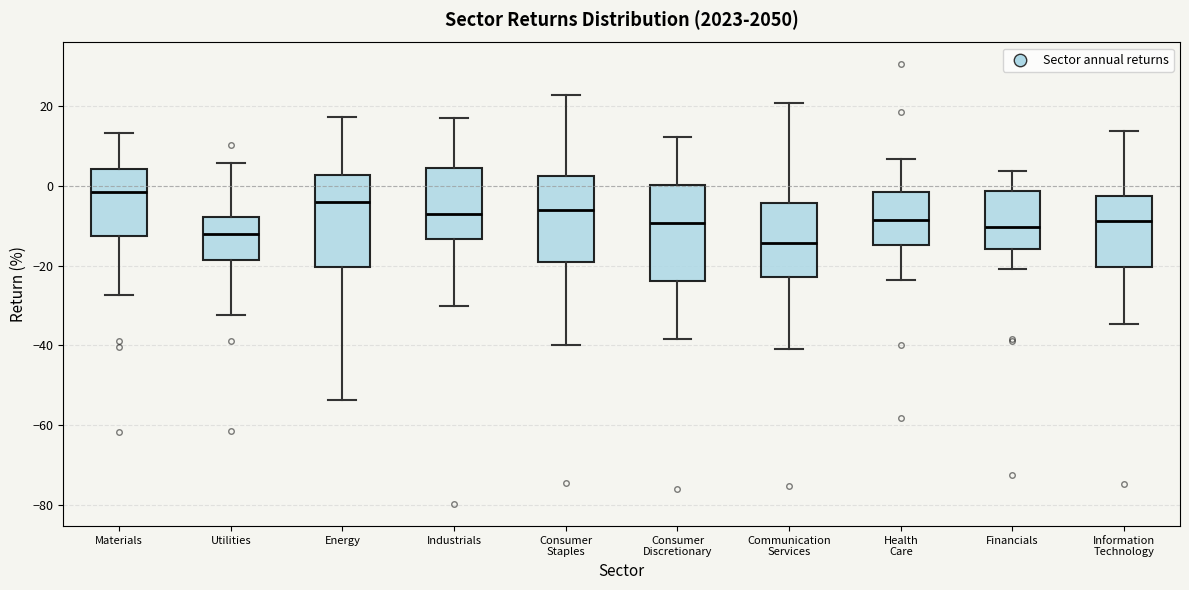

Reading left to right, read every box against the y-axis: the position of its median line, the range the box covers, and the ends of its whiskers. The values are not printed on the chart, so give them approximately, as read against the axis.

Materials: median -2, box -12 to 4, whiskers -28 to 14
Utilities: median -12, box -18 to -8, whiskers -32 to 6
Energy: median -4, box -20 to 2, whiskers -54 to 18
Industrials: median -8, box -14 to 4, whiskers -30 to 18
Consumer Staples: median -6, box -20 to 2, whiskers -40 to 22
Consumer Discretionary: median -10, box -24 to 0, whiskers -38 to 12
Communication Services: median -14, box -22 to -4, whiskers -42 to 20
Health Care: median -8, box -14 to -2, whiskers -24 to 6
Financials: median -10, box -16 to -2, whiskers -20 to 4
Information Technology: median -8, box -20 to -2, whiskers -34 to 14